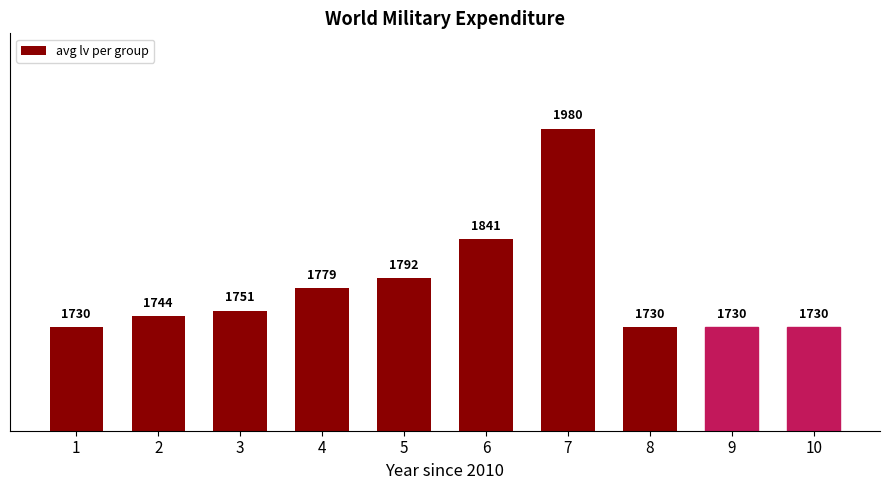

What is the sum of the values at 6 and 10?

3571